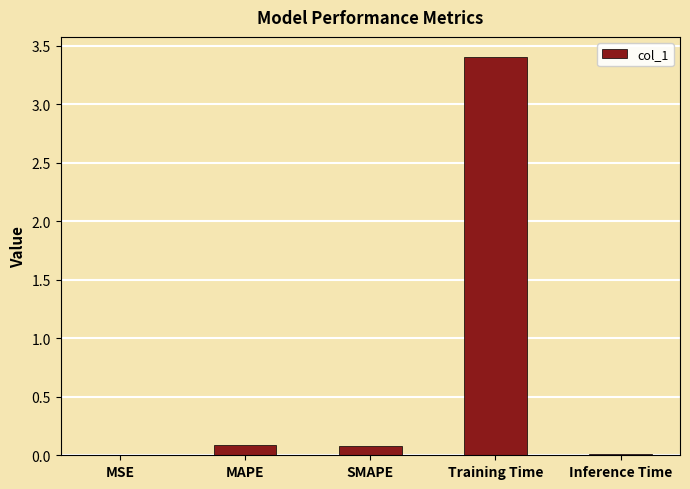

The value at SMAPE is 0.1. True or false?

True